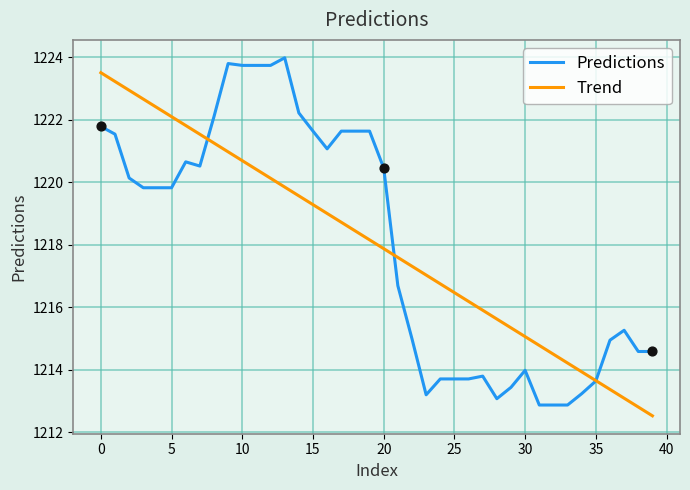

What is the smallest value displayed?

1212.5